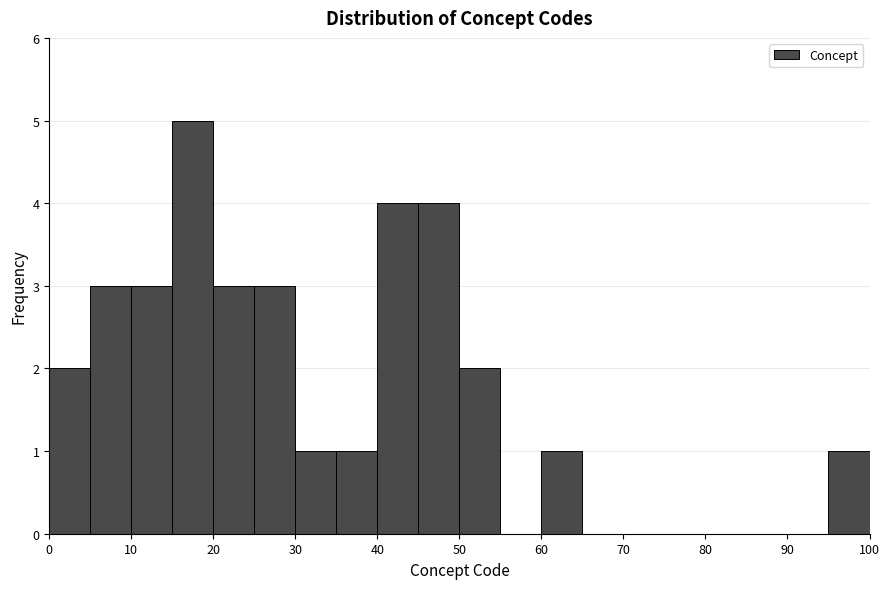

Which range on the x-axis has the tallest bar?

15 to 20